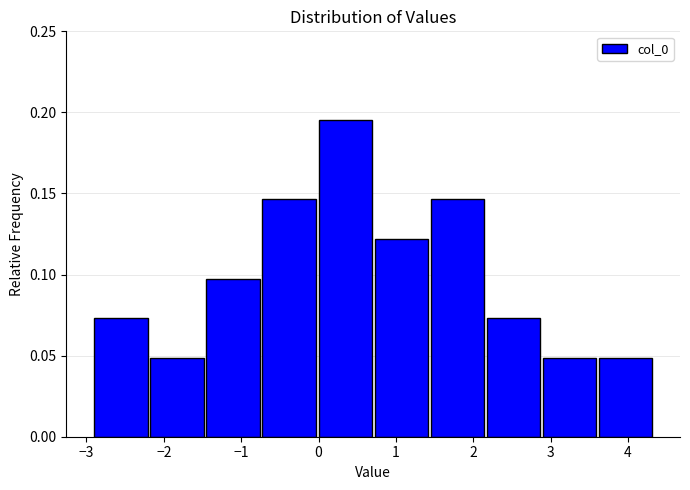

Which range on the x-axis has the tallest bar?

0.0 to 0.7